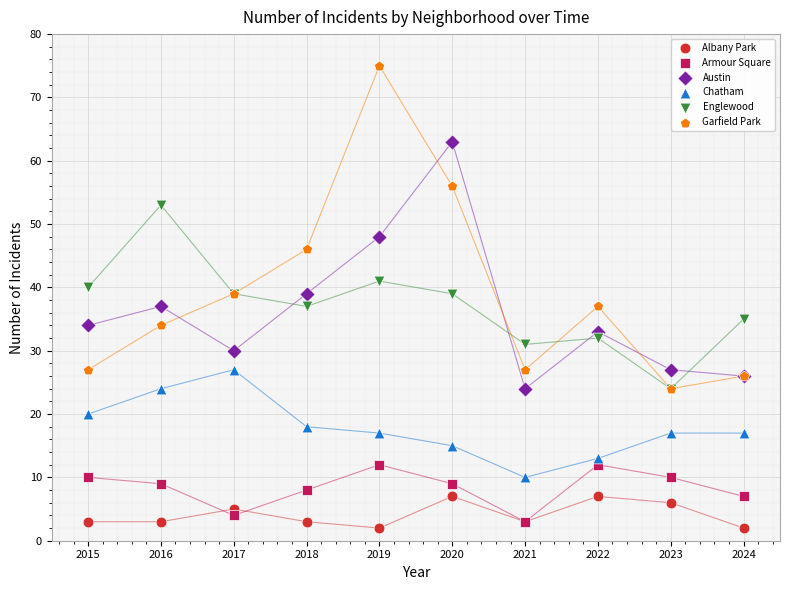

Which series reaches the maximum Y coordinate?

Garfield Park